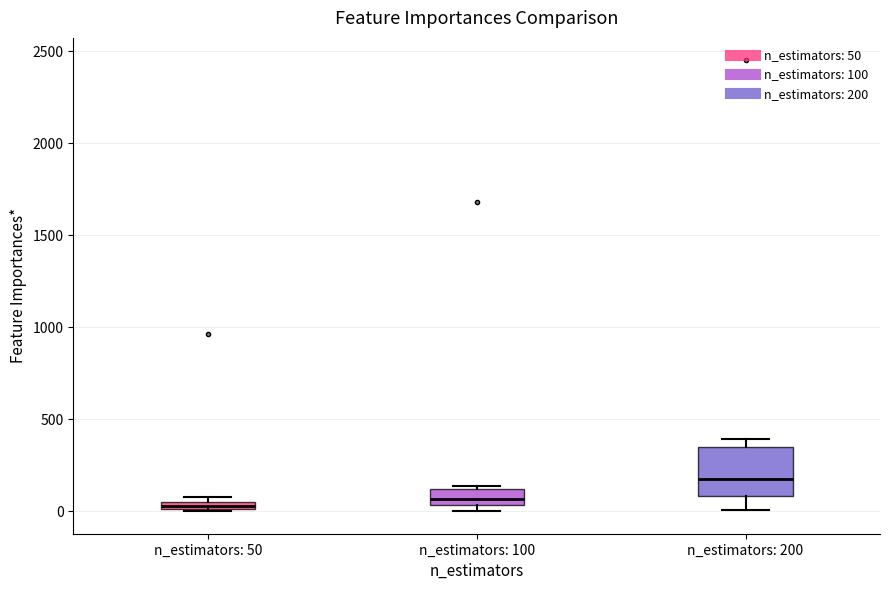

Which box is the tallest, from its lower edge to its upper edge?

n_estimators: 200